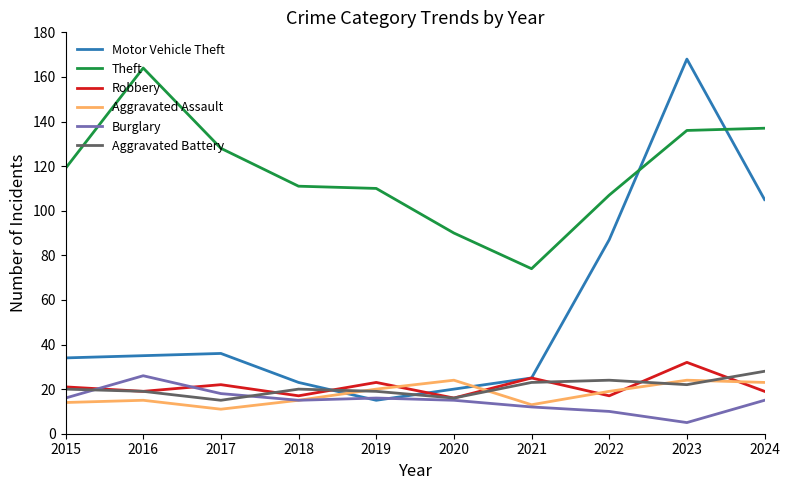

Reading left to right, what are all the values shown in this chart?

Motor Vehicle Theft: 34	35	36	23	15	20	25	87	168	105
Theft: 119	164	128	111	110	90	74	107	136	137
Robbery: 21	19	22	17	23	16	25	17	32	19
Aggravated Assault: 14	15	11	15	20	24	13	19	24	23
Burglary: 16	26	18	15	16	15	12	10	5	15
Aggravated Battery: 20	19	15	20	19	16	23	24	22	28